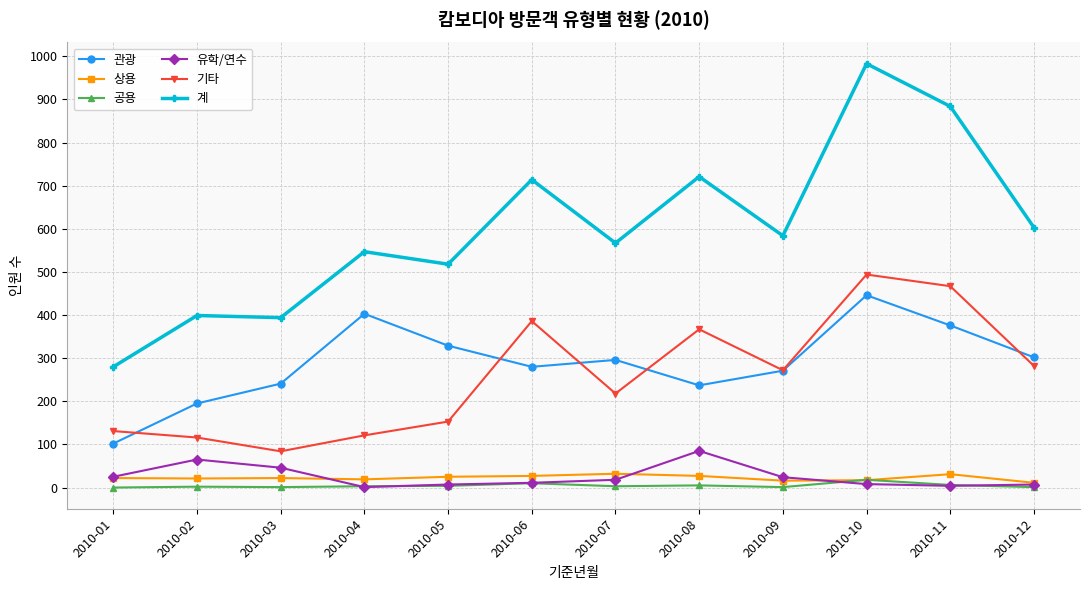

Count the number of categories in the chart.

12